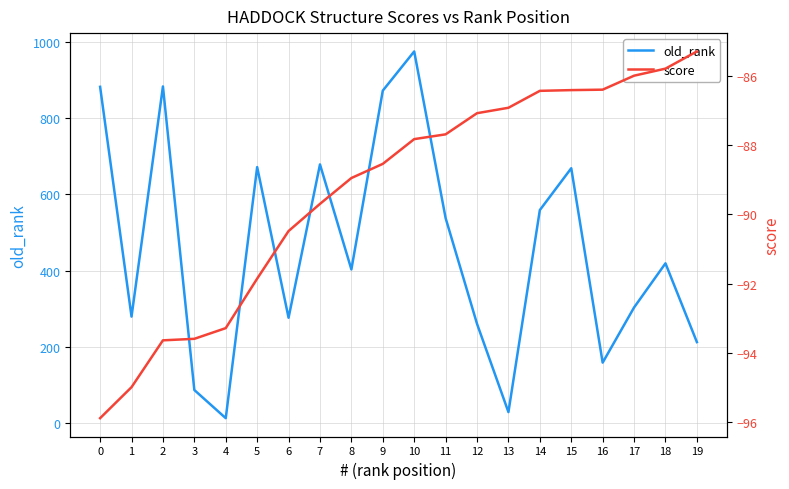

Which category has the lowest value in the old_rank series?

4